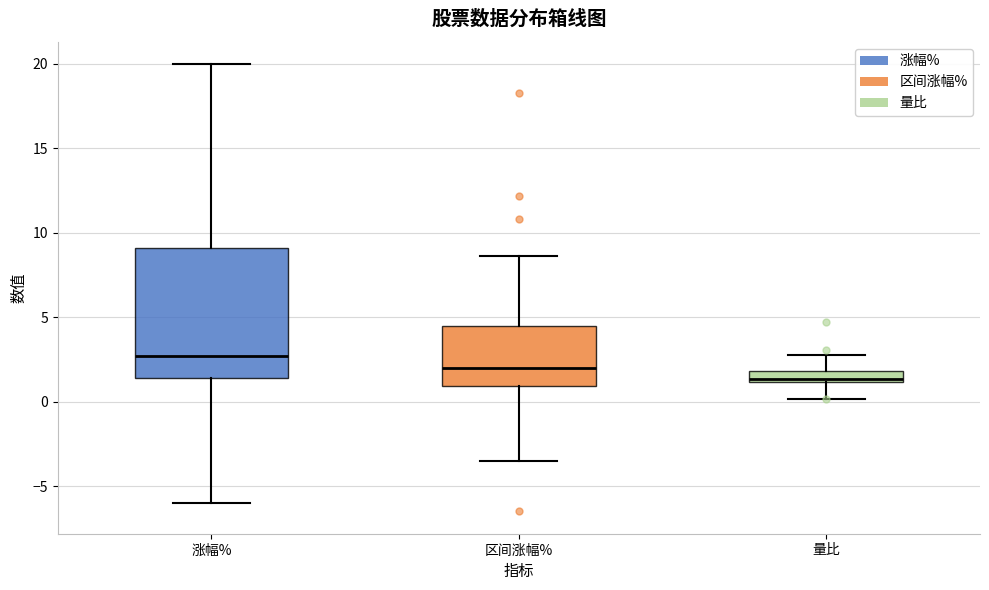

Where is the lower edge of the box for 区间涨幅% on the y-axis? The values are not printed on the chart, so give them approximately, as read against the axis.

1.0